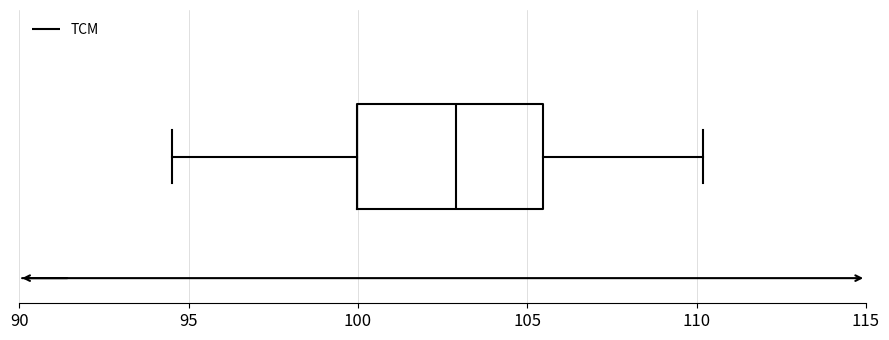

Read this box plot against the x-axis: the position of the median line, the range covered by the box, and the ends of both whiskers. The values are not printed on the chart, so give them approximately, as read against the axis.

median 103.0, box 100.0 to 105.5, whiskers 94.5 to 110.0